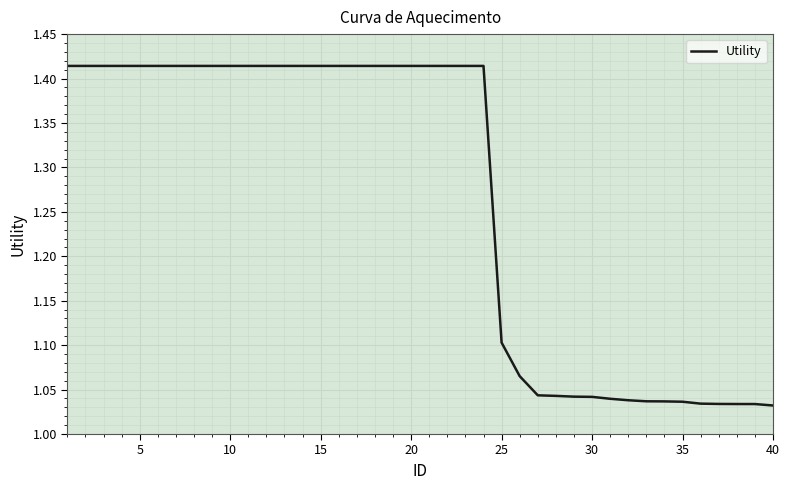

What is the difference between the maximum and minimum values?

0.4